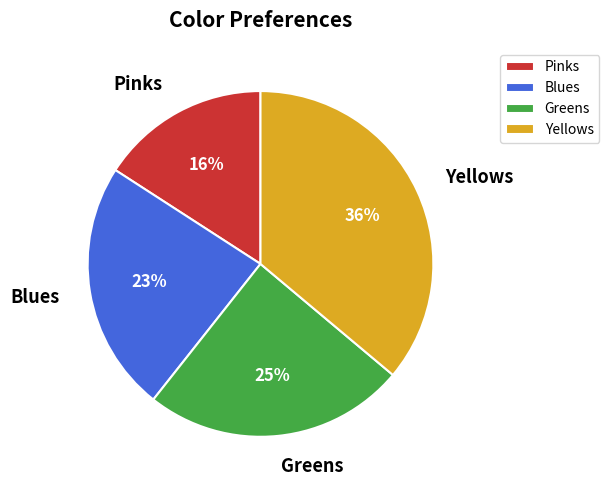

Do Greens and Yellows together represent more than half of the pie?

Yes